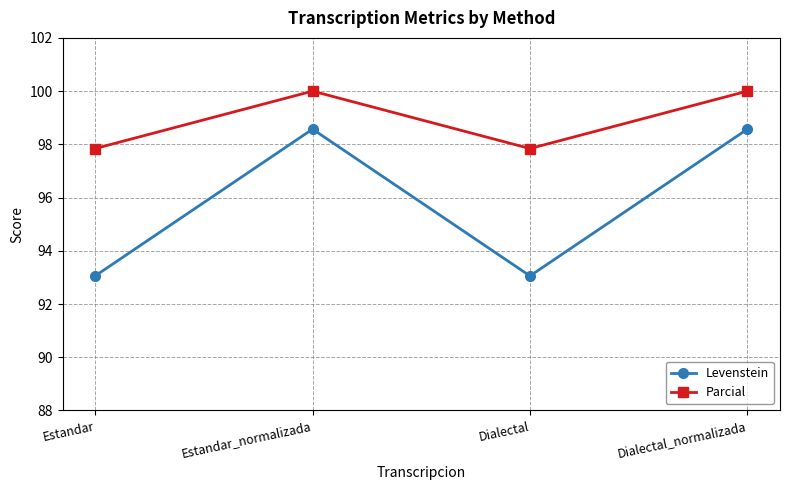

What is the value of the Parcial point at the 2nd from the left?

100.0